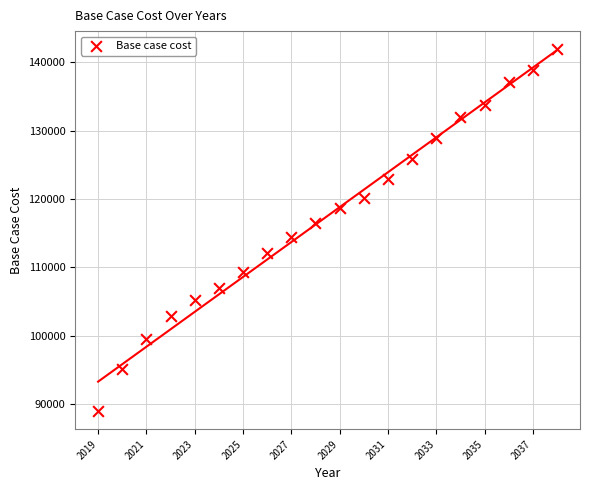

What is the range of Y values (max minus min)?

52993.2